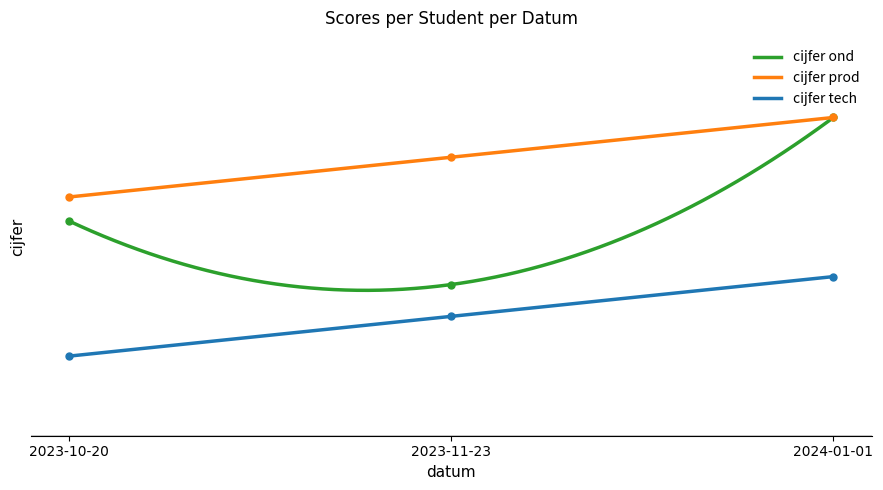

At how many categories does at least one series exceed 5?

3